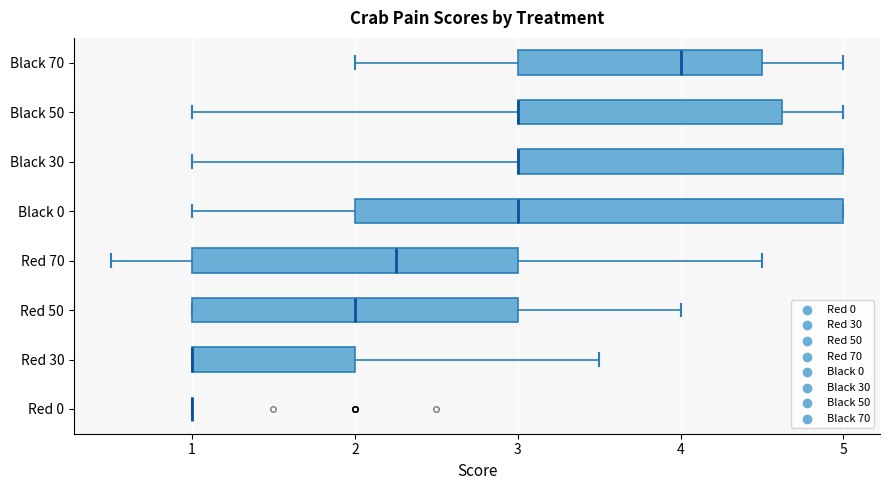

Reading bottom to top, transcribe this box plot: for each box, give where its median line is, the range the box spans, and where its two whiskers end, as read against the x-axis. The values are not printed on the chart, so give them approximately, as read against the axis.

Red 0: box collapsed to a line at 1.0, whiskers 1.0 to 1.0
Red 30: median 1.0 (drawn on the box's left edge), box 1.0 to 2.0, whiskers 1.0 to 3.5
Red 50: median 2.0, box 1.0 to 3.0, whiskers 1.0 to 4.0
Red 70: median 2.3, box 1.0 to 3.0, whiskers 0.5 to 4.5
Black 0: median 3.0, box 2.0 to 5.0, whiskers 1.0 to 5.0
Black 30: median 3.0 (drawn on the box's left edge), box 3.0 to 5.0, whiskers 1.0 to 5.0
Black 50: median 3.0 (drawn on the box's left edge), box 3.0 to 4.6, whiskers 1.0 to 5.0
Black 70: median 4.0, box 3.0 to 4.5, whiskers 2.0 to 5.0